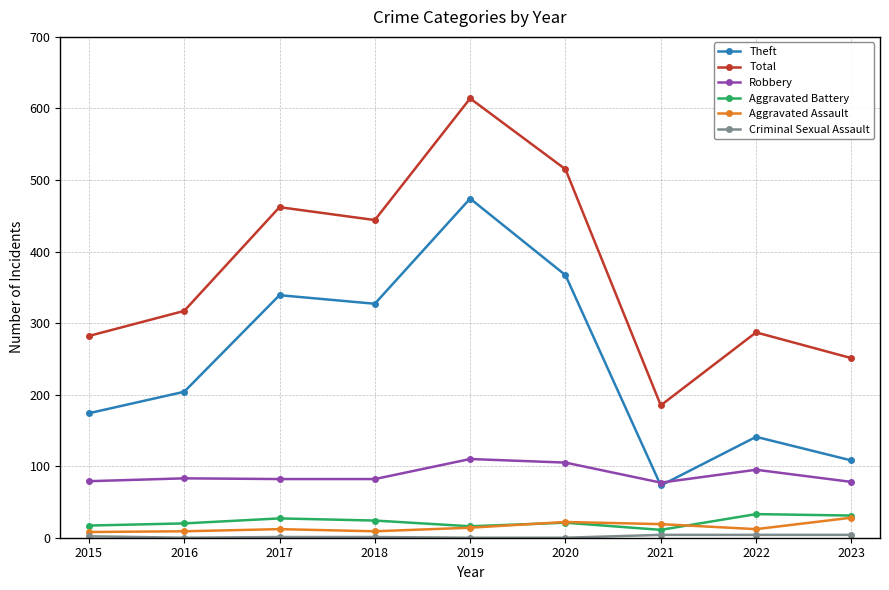

Does the chart have visible grid lines?

Yes